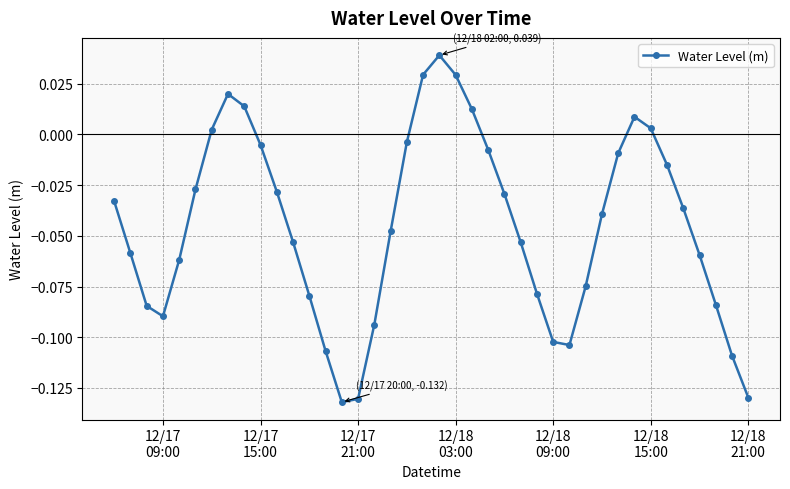

How many interior local valleys (lower than both neighbors) does the data have?

3